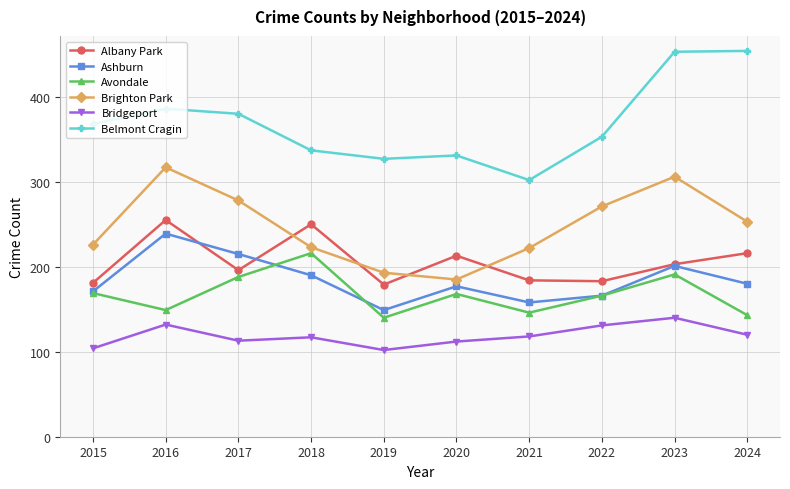

What is the difference between the highest and lowest values at 2017?

267